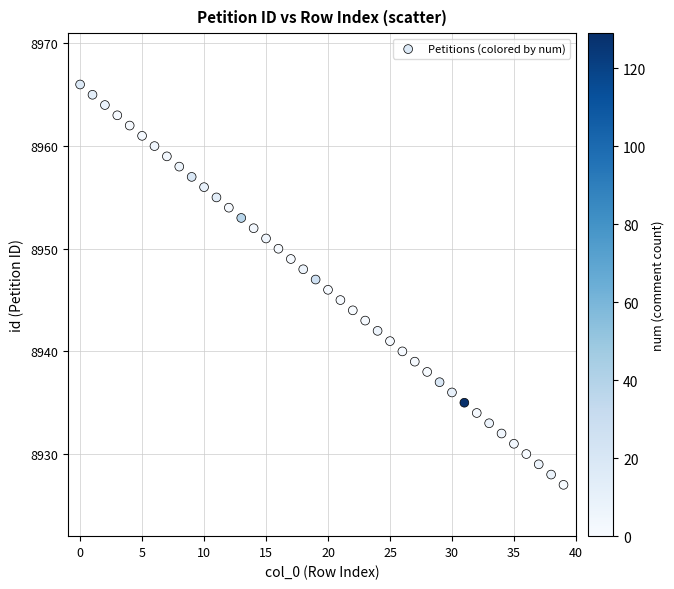

What is the range of Y values (max minus min)?

39